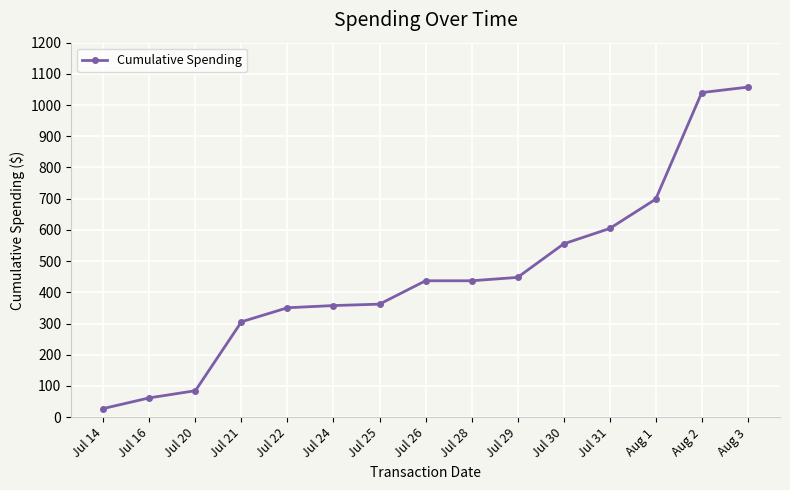

Read the value at Jul 21.

305.5